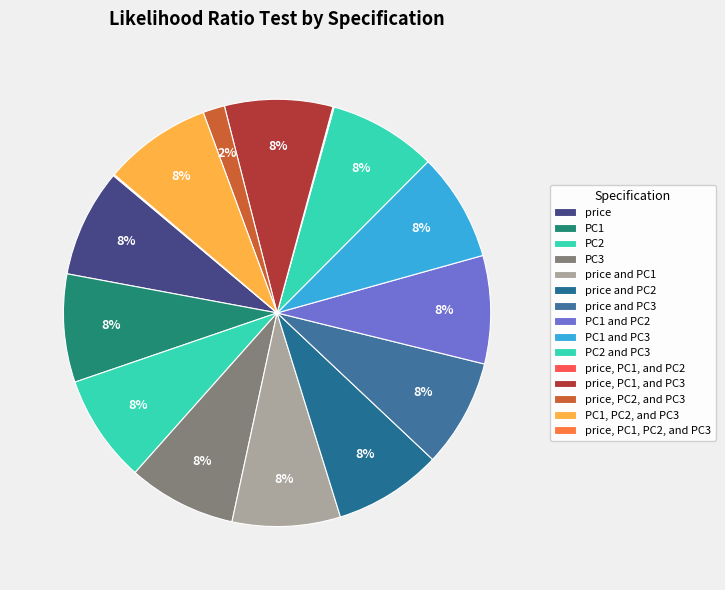

The PC3 slice represents 8% of the pie. True or false?

True